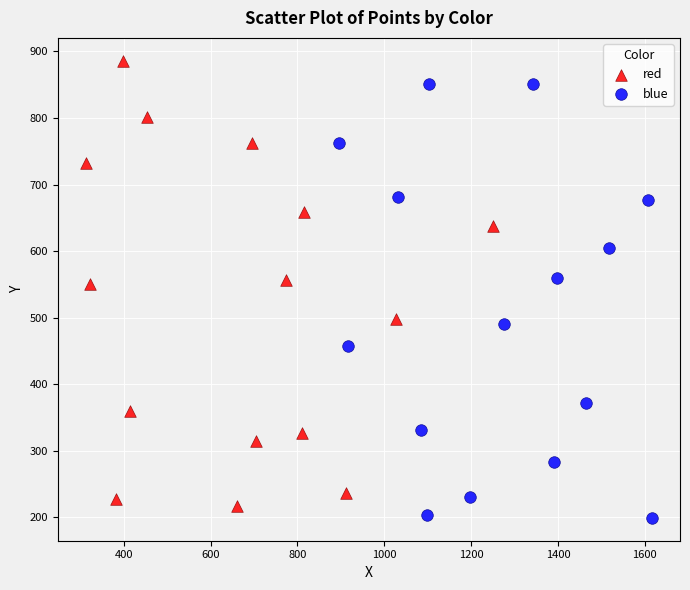

Which series reaches the maximum Y coordinate?

red